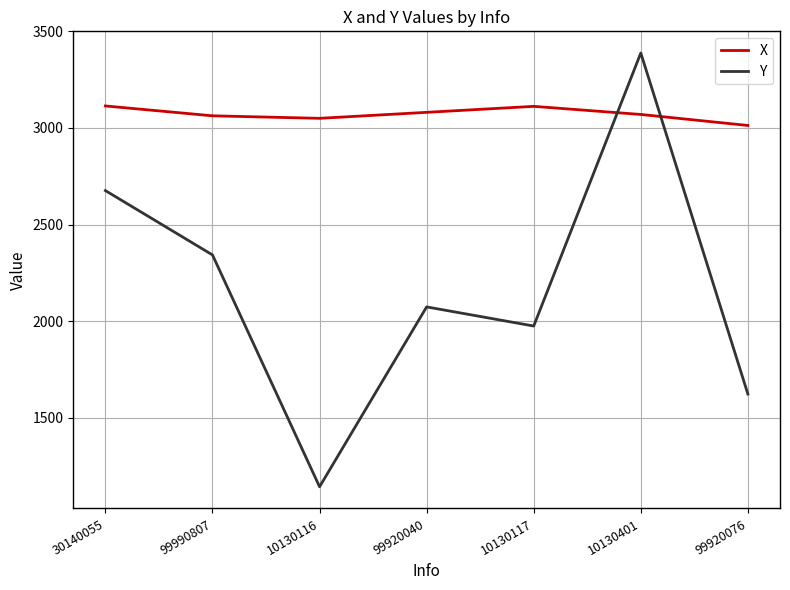

Is the value of Y at 99990807 greater than the value of X at 99990807?

No